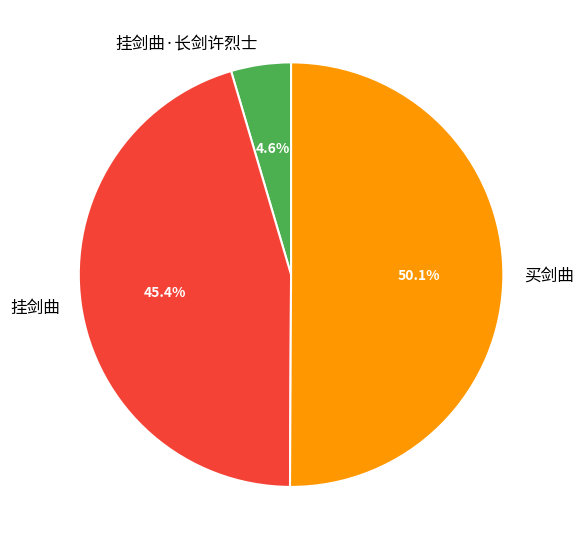

What portion of the pie excludes 挂剑曲·长剑许烈士?

95.4%